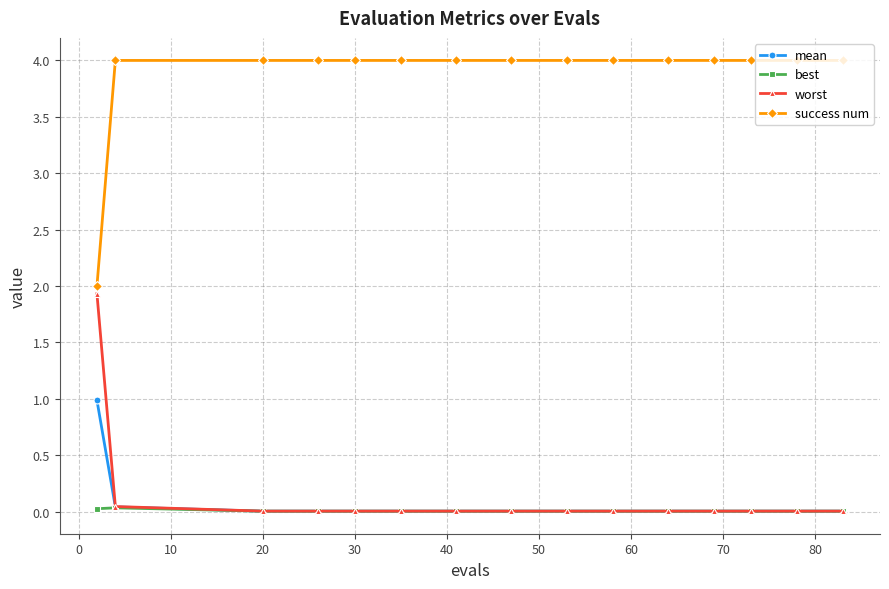

What is the highest value of the worst series?

1.9